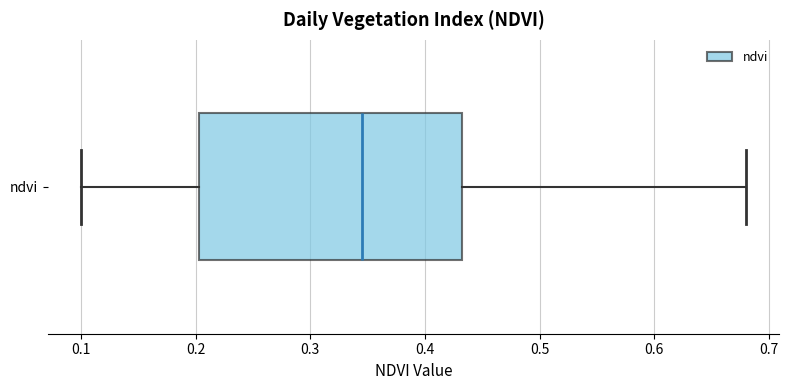

Where does the left whisker of the box for ndvi end on the x-axis? The values are not printed on the chart, so give them approximately, as read against the axis.

0.10